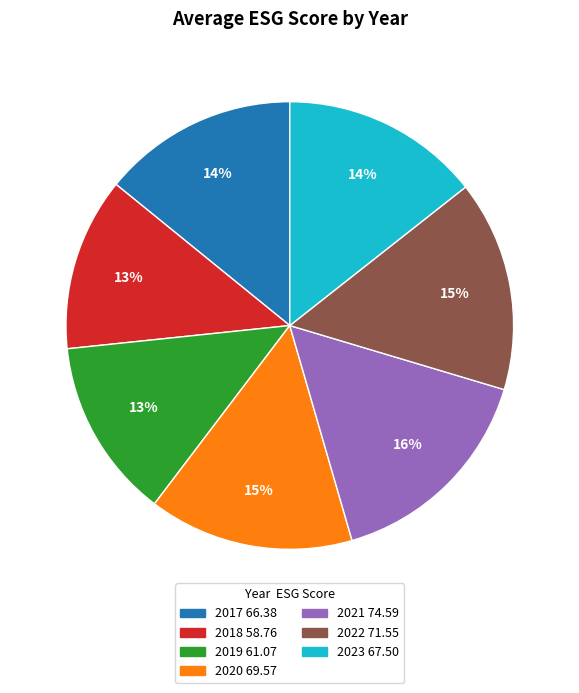

Is the sum of 2023 67.50 and 2022 71.55 greater than half?

No